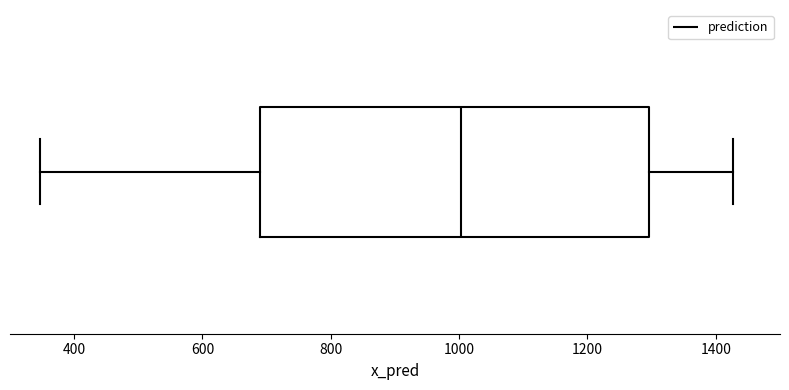

Read this box plot against the x-axis: the position of the median line, the range covered by the box, and the ends of both whiskers. The values are not printed on the chart, so give them approximately, as read against the axis.

median 1000, box 680 to 1300, whiskers 340 to 1420